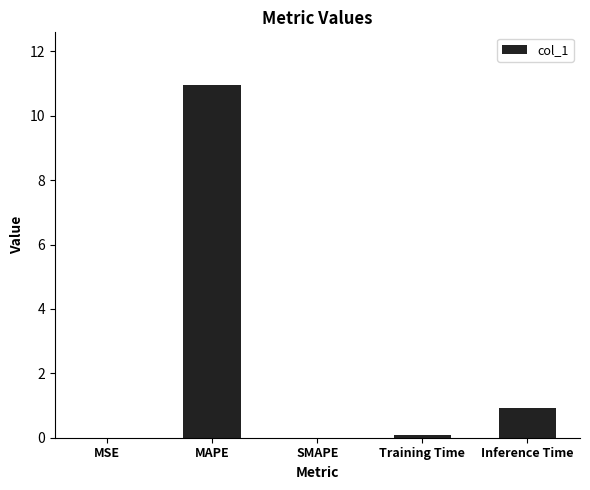

Are the bars horizontal?

No